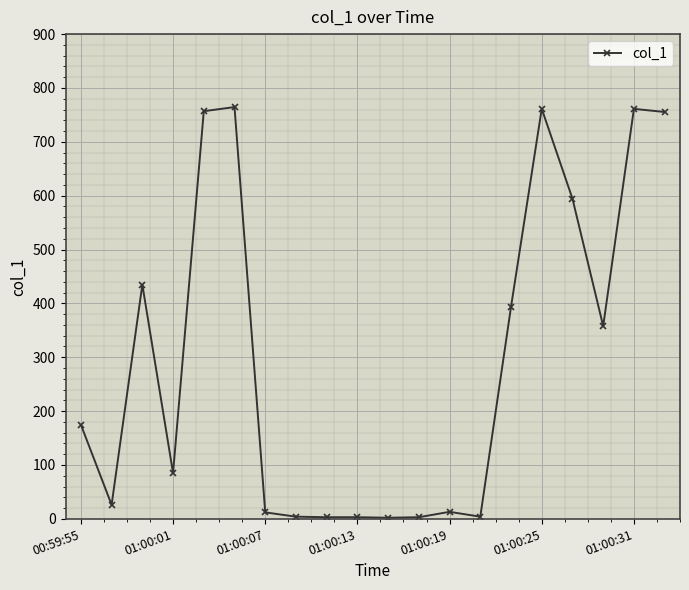

What is the difference between the maximum and minimum values?

762.5